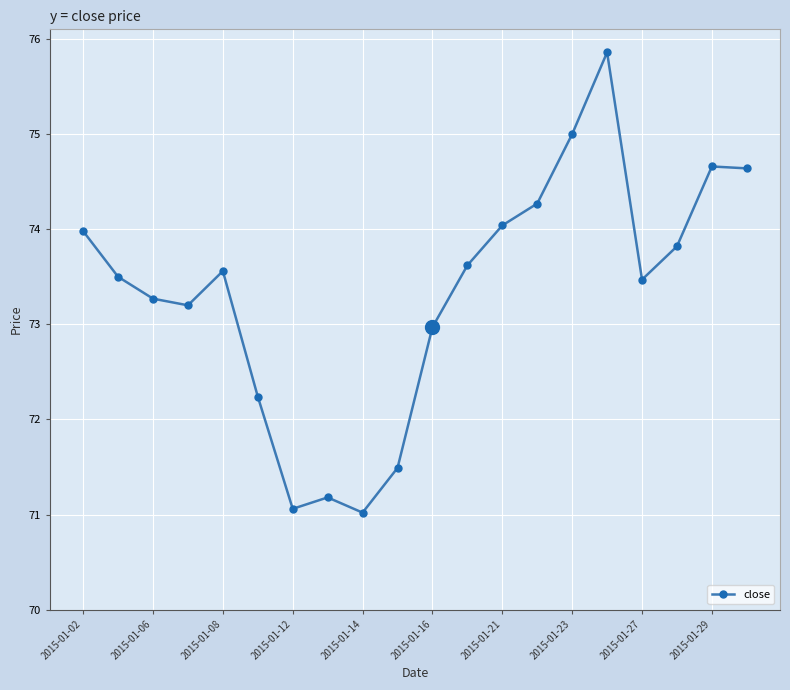

What is the minimum value shown in the chart?

71.0